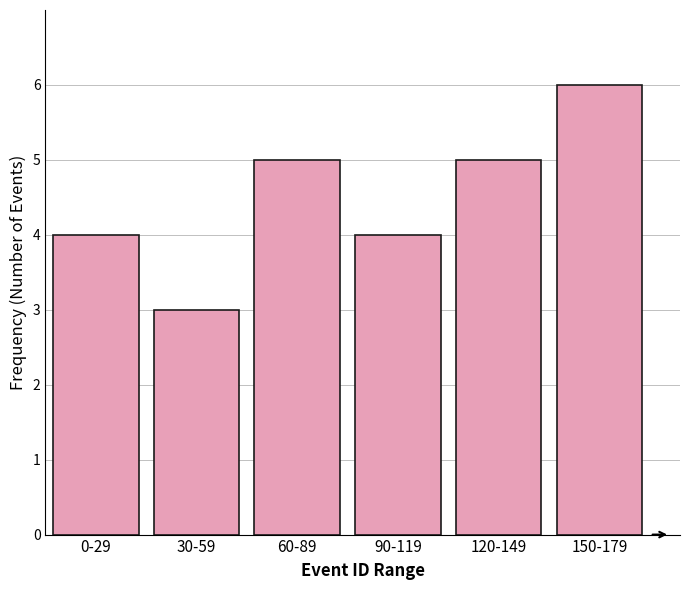

Reading left to right, list all the values displayed in this chart.

4	3	5	4	5	6